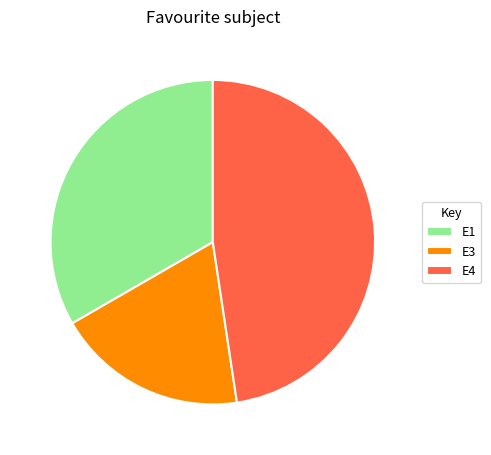

Is the sum of E3 and E1 greater than half?

Yes